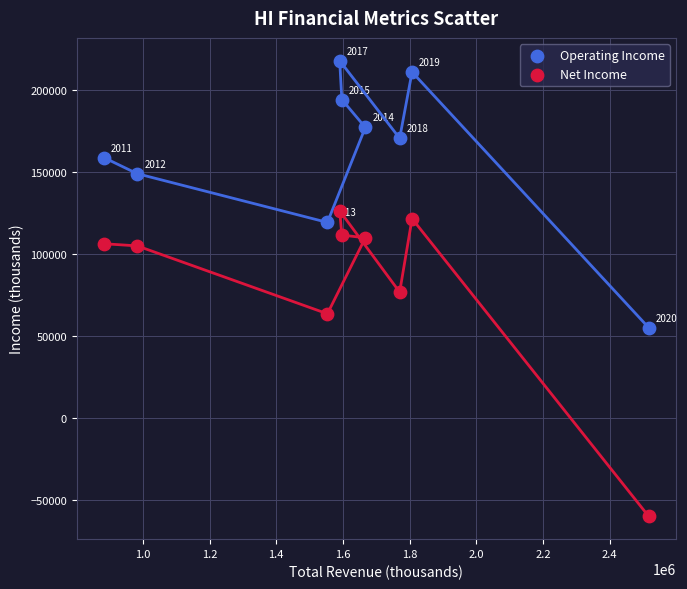

What are all the series names shown in the legend?

Operating Income, Net Income